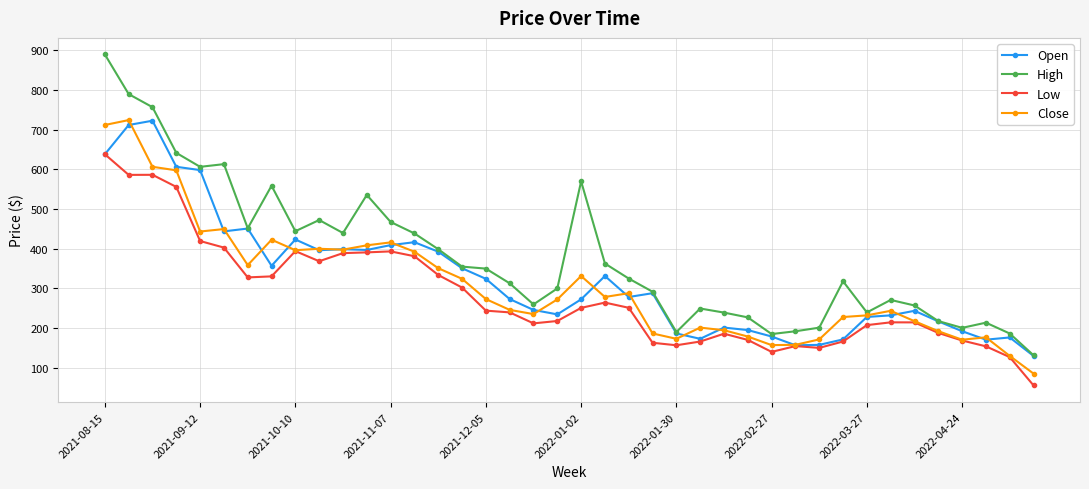

True or false: Open has more than 2 interior local peaks.

True